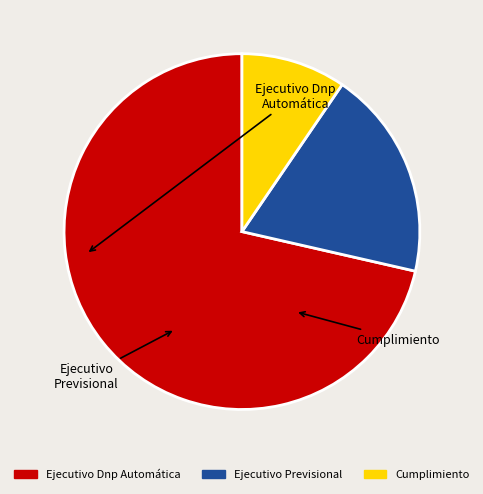

The Cumplimiento slice represents 1% of the pie. True or false?

False